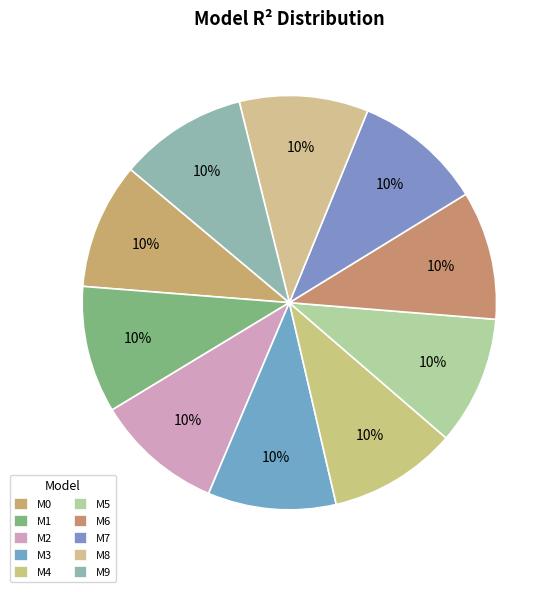

How many slices are in this pie chart?

10